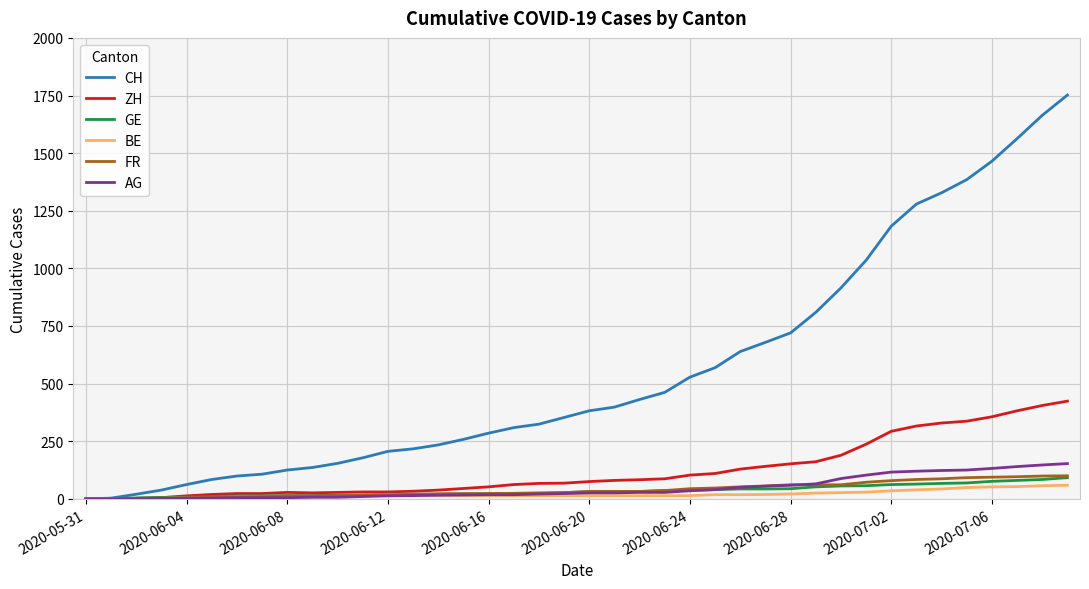

How many lines are shown in the chart?

6